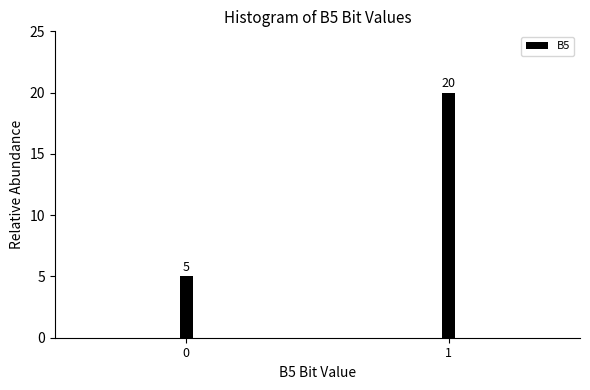

Reading right to left, what are all the values shown in this chart?

20	5